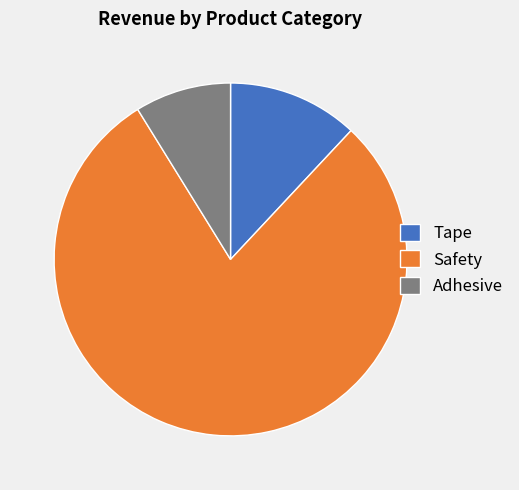

The Tape slice represents 1% of the pie. True or false?

False